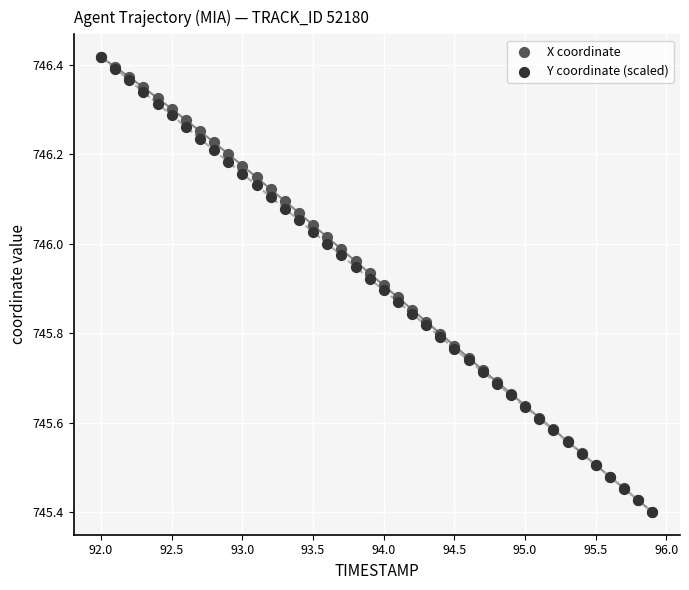

What are all the series names shown in the legend?

X coordinate, Y coordinate (scaled)